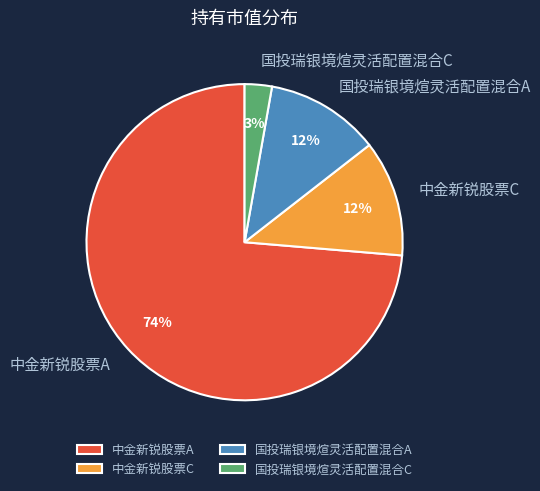

To the nearest percent, what is the combined percentage of 中金新锐股票C and 国投瑞银境煊灵活配置混合A?

24%